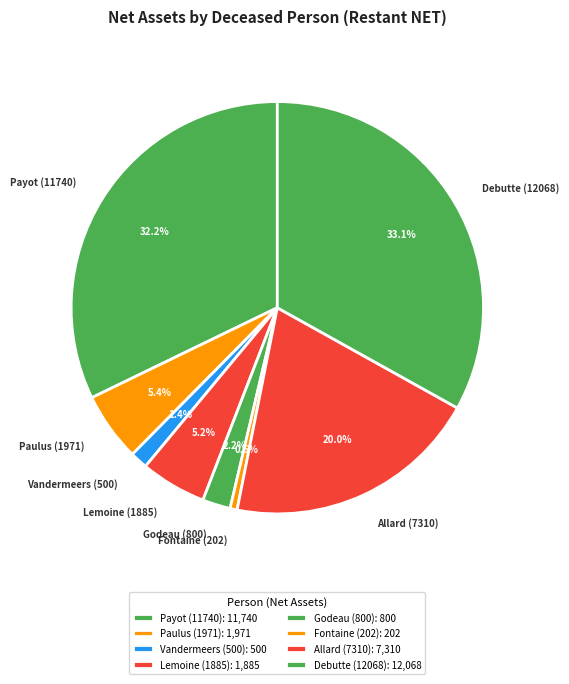

Combined, do Lemoine (1885) and Debutte (12068) account for over 50%?

No